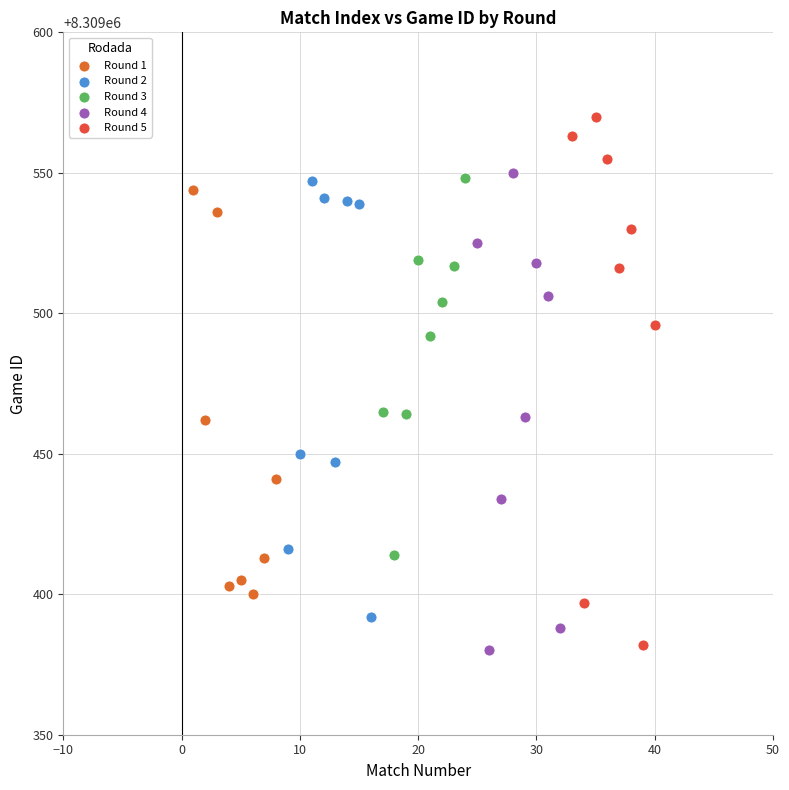

Which series has the largest Y range (max minus min)?

Round 5